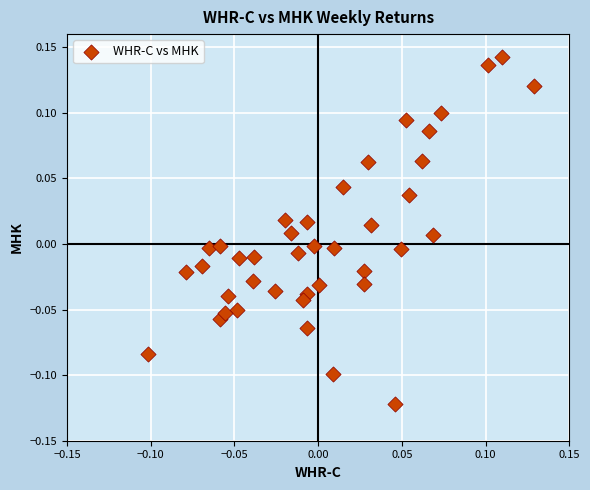

Count the number of points in this scatter plot.

40